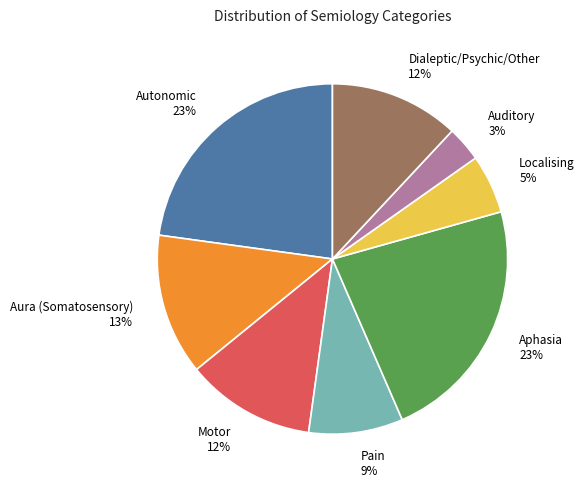

What is the smallest slice in the pie chart?

Auditory